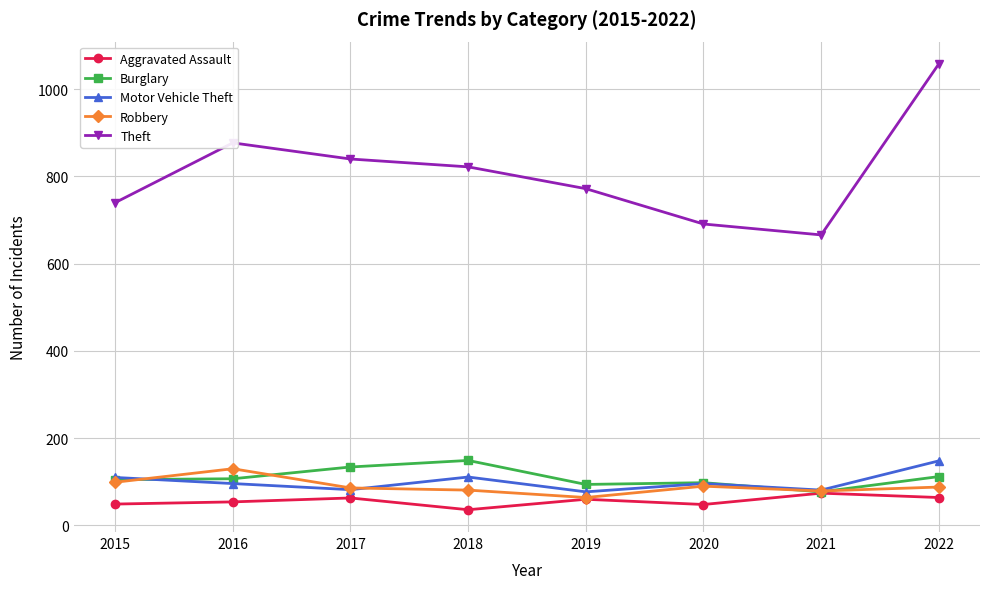

Does the chart display data point markers on the line(s)?

Yes